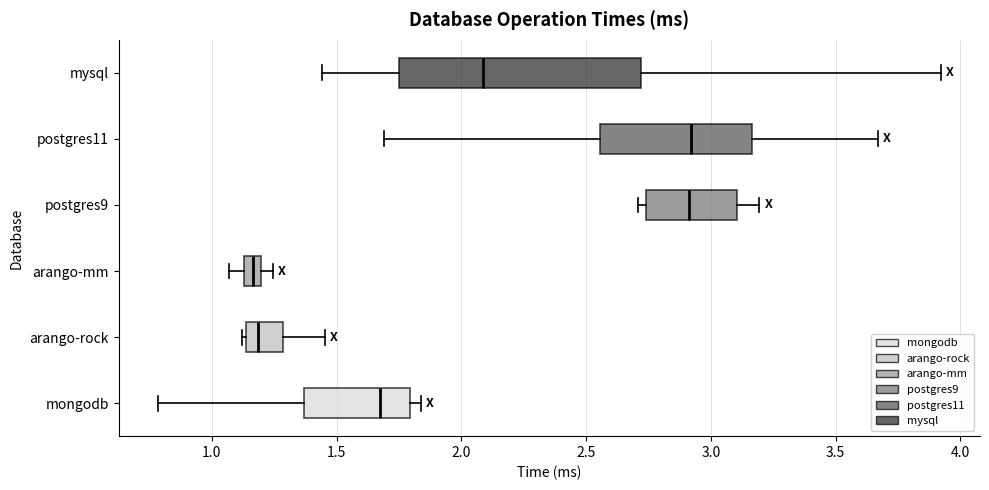

Where does the left whisker of the box for arango-mm end on the x-axis? The values are not printed on the chart, so give them approximately, as read against the axis.

1.05